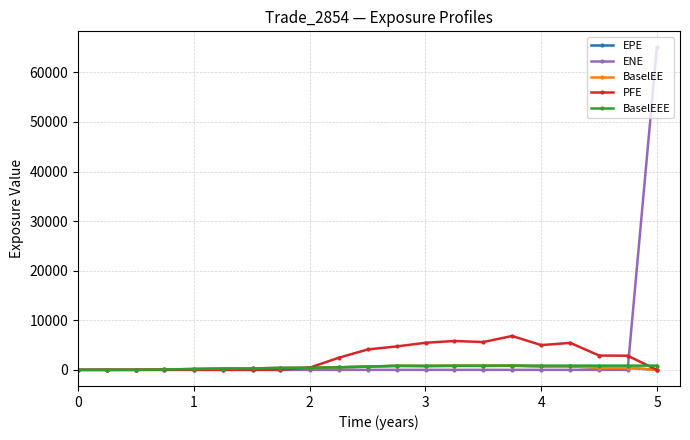

Is this an area chart (filled region under the line)?

No